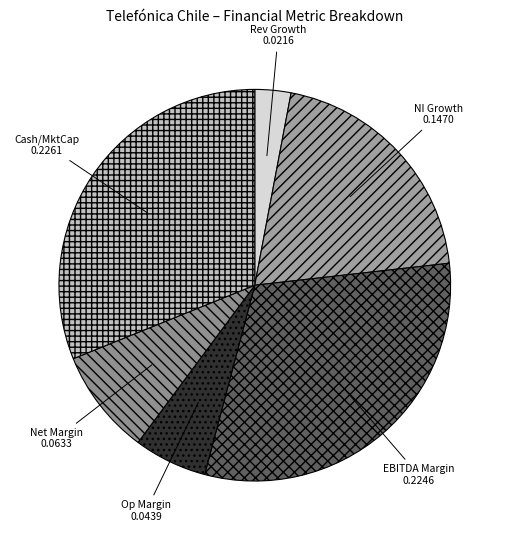

The EBITDA Margin 0.2246 slice represents 31% of the pie. True or false?

True